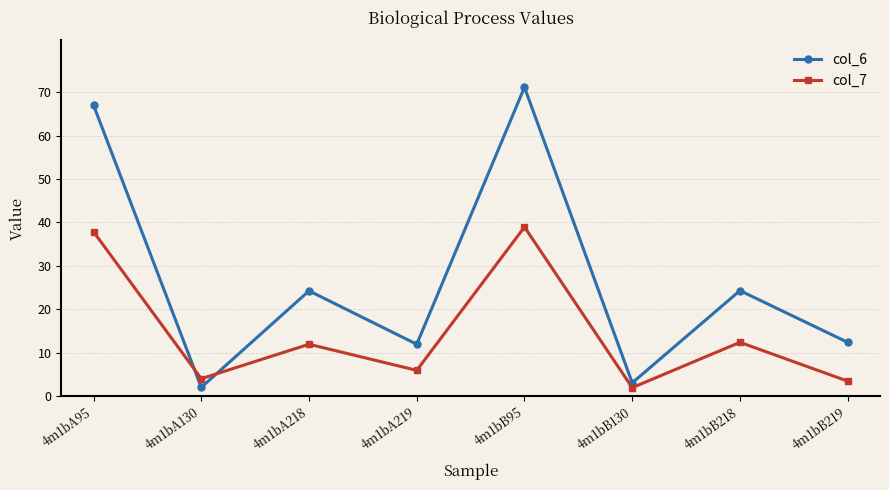

What is the difference between the highest and lowest values at 4m1bA95?

29.2